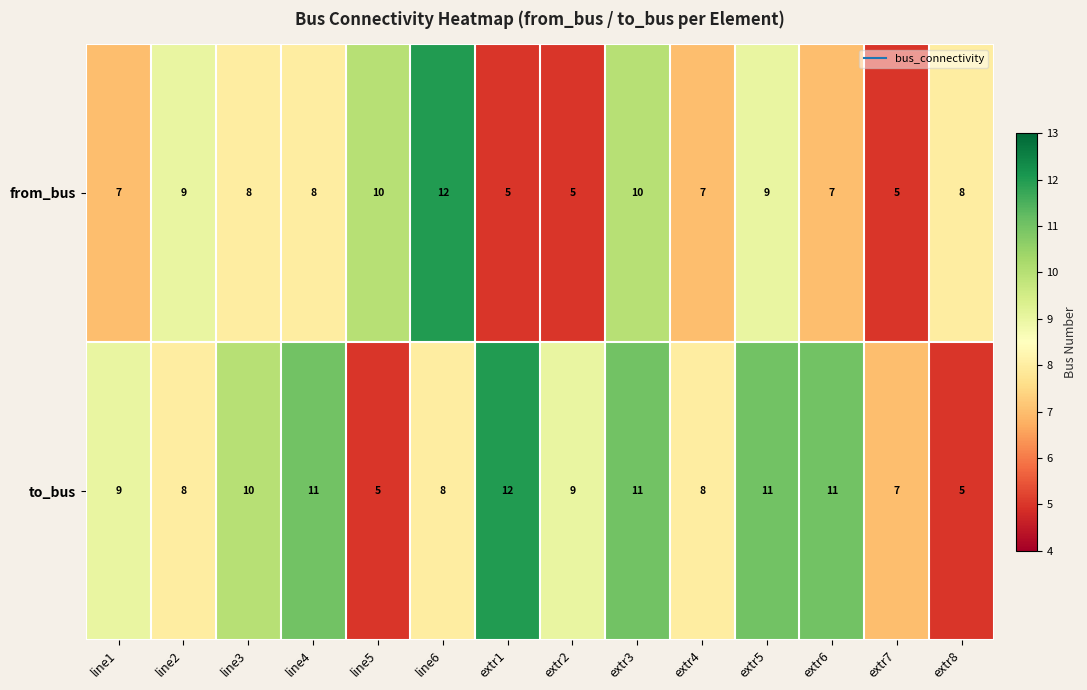

What is the sum of all from_bus values?

110